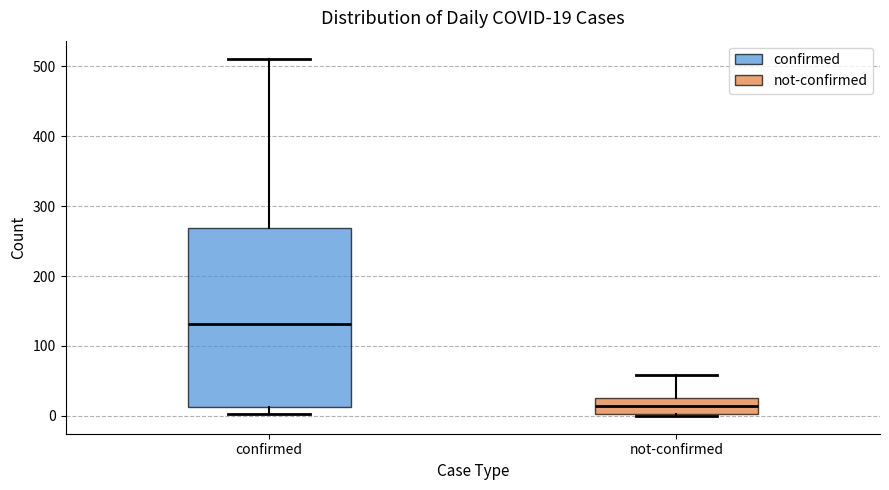

Which box has the lowest median line?

not-confirmed